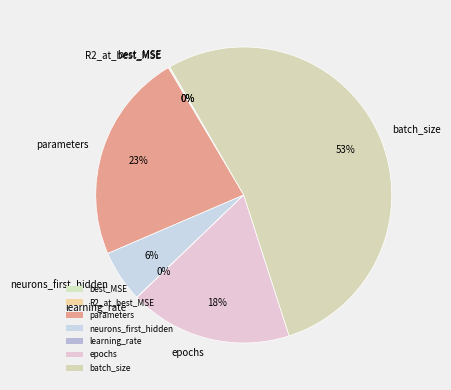

What percentage is the parameters slice, to the nearest percent?

23%